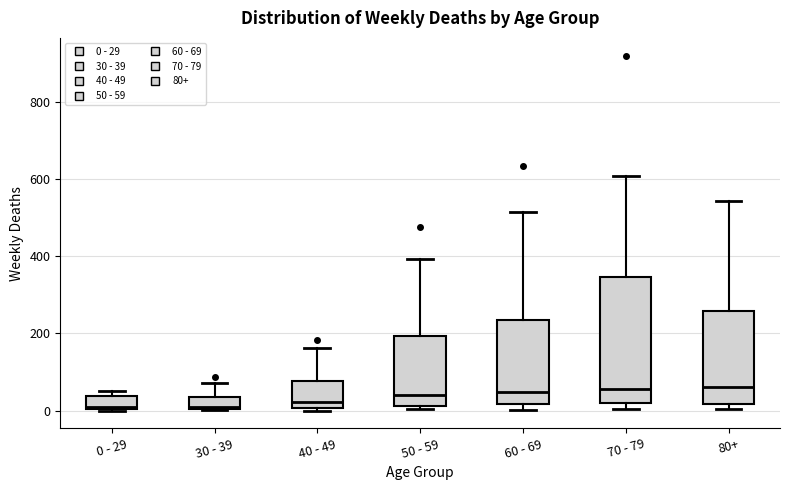

Reading left to right, transcribe this box plot: for each box, give where its median line is, the range the box spans, and where its two whiskers end, as read against the y-axis. The values are not printed on the chart, so give them approximately, as read against the axis.

0 - 29: median 20, box 0 to 40, whiskers 0 to 60
30 - 39: median 20, box 0 to 40, whiskers 0 to 80
40 - 49: median 20, box 0 to 80, whiskers 0 (just below the box's lower edge) to 160
50 - 59: median 40, box 20 to 200, whiskers 0 to 400
60 - 69: median 40, box 20 to 240, whiskers 0 to 520
70 - 79: median 60, box 20 to 340, whiskers 0 to 600
80+: median 60, box 20 to 260, whiskers 0 to 540